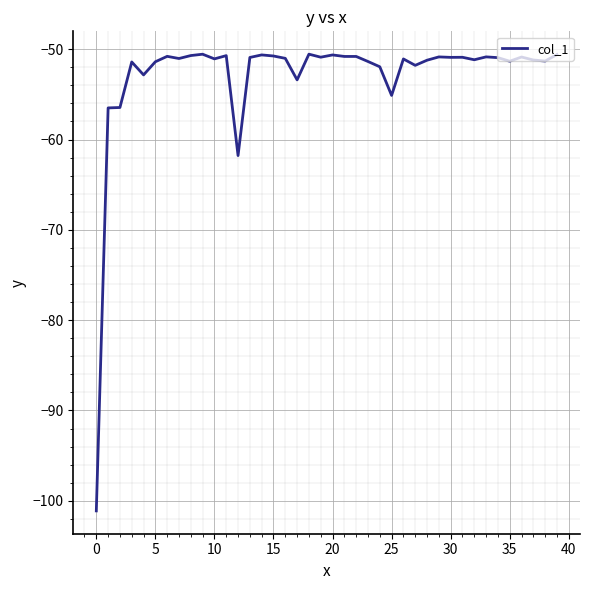

What is the difference between the maximum and minimum values?

50.6